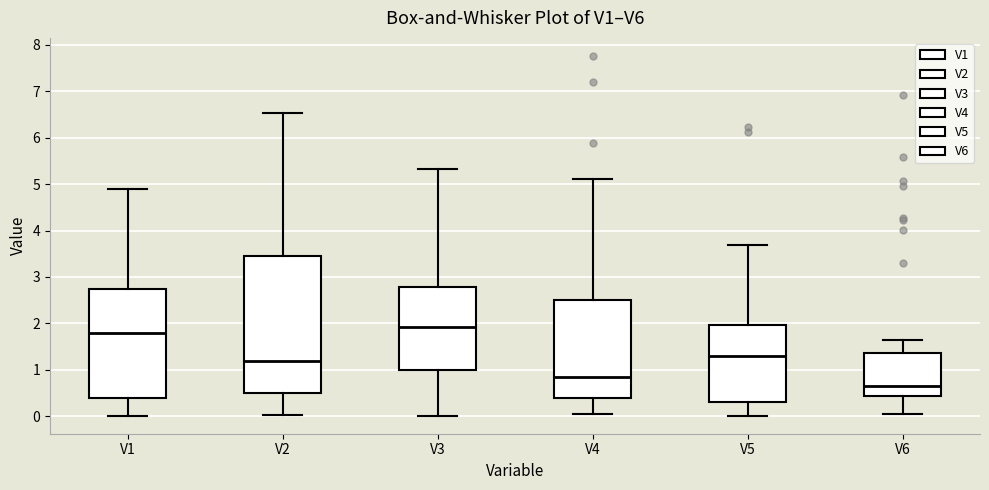

Reading left to right, transcribe this box plot: for each box, give where its median line is, the range the box spans, and where its two whiskers end, as read against the y-axis. The values are not printed on the chart, so give them approximately, as read against the axis.

V1: median 1.8, box 0.4 to 2.7, whiskers 0.0 to 4.9
V2: median 1.2, box 0.5 to 3.5, whiskers 0.0 to 6.5
V3: median 1.9, box 1.0 to 2.8, whiskers 0.0 to 5.3
V4: median 0.8, box 0.4 to 2.5, whiskers 0.0 to 5.1
V5: median 1.3, box 0.3 to 2.0, whiskers 0.0 to 3.7
V6: median 0.7, box 0.4 to 1.4, whiskers 0.0 to 1.7